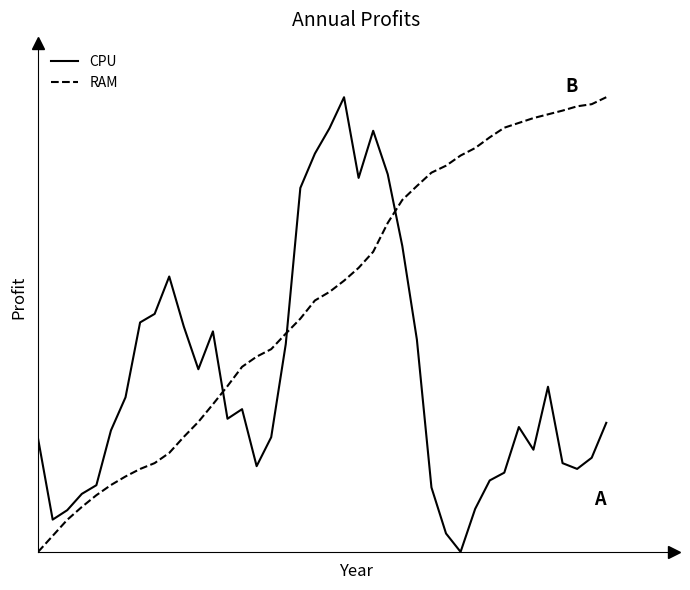

What are all the series names shown in the legend?

CPU, RAM